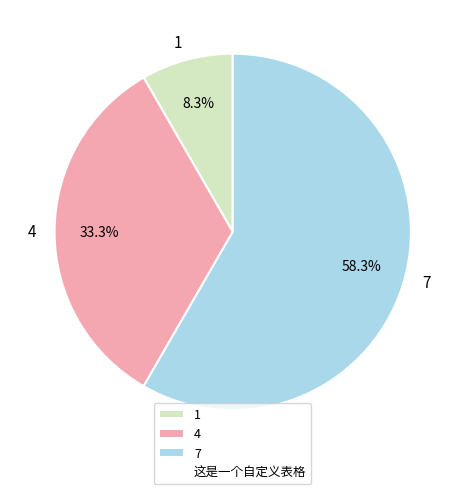

Which slice is the smallest?

1